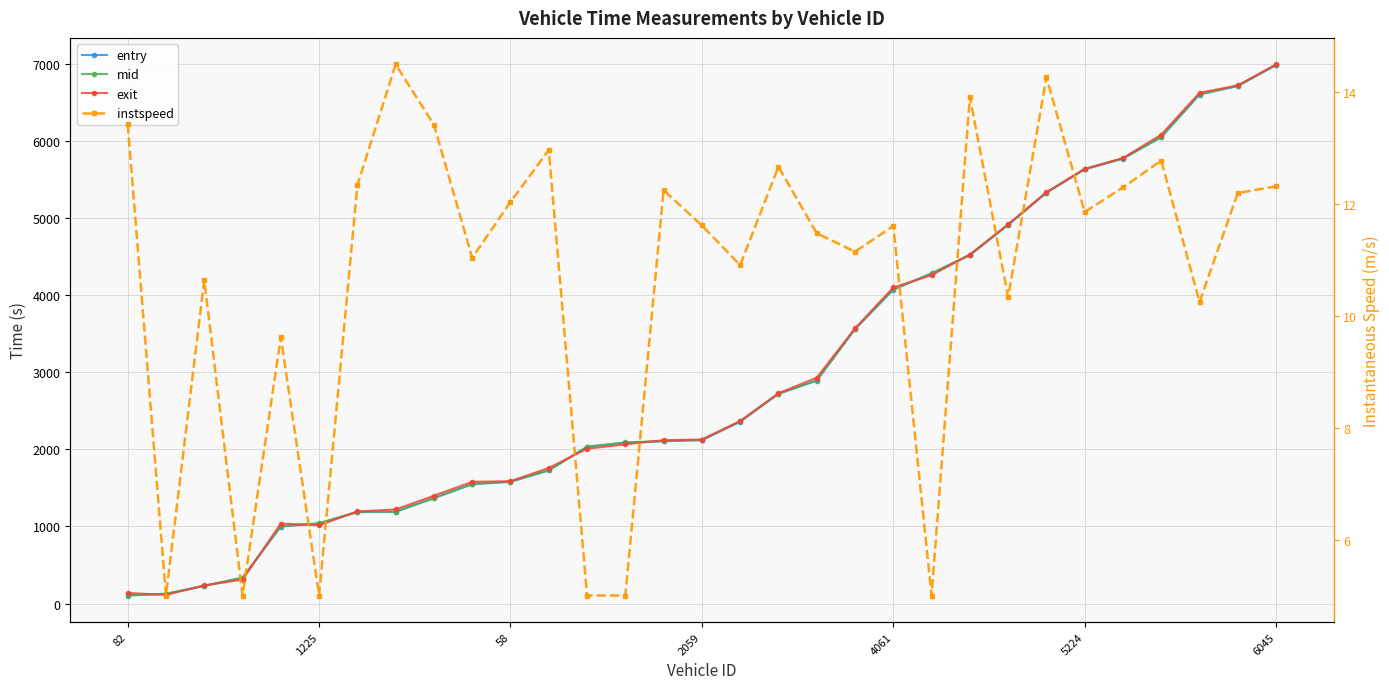

What is the spread (max minus min) of values at 24?

5318.7